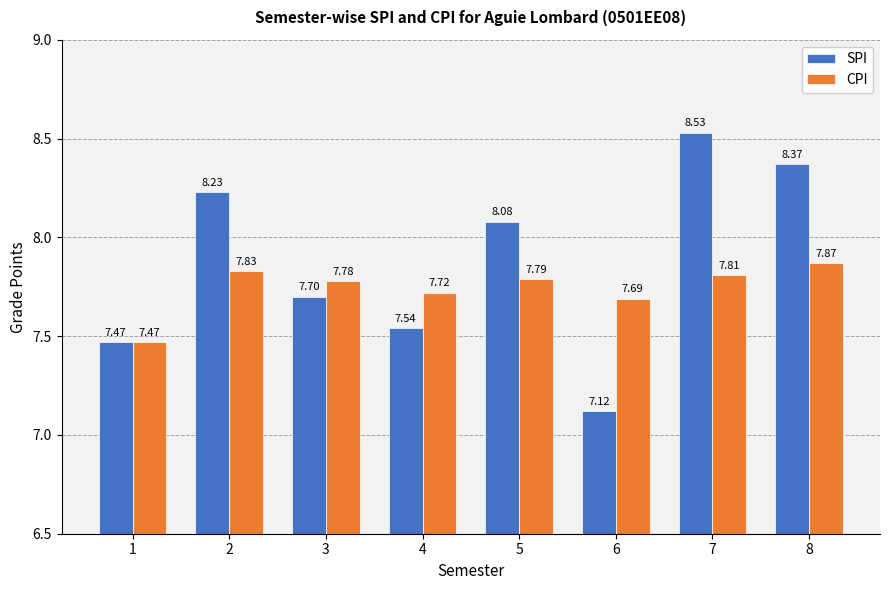

Which series has the largest range (max minus min)?

SPI